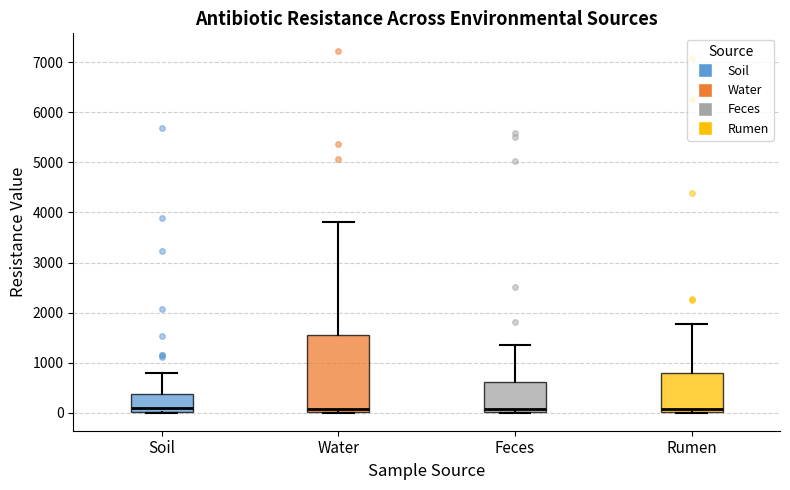

Comparing the boxes themselves (not the whiskers), which one is the tallest?

Water